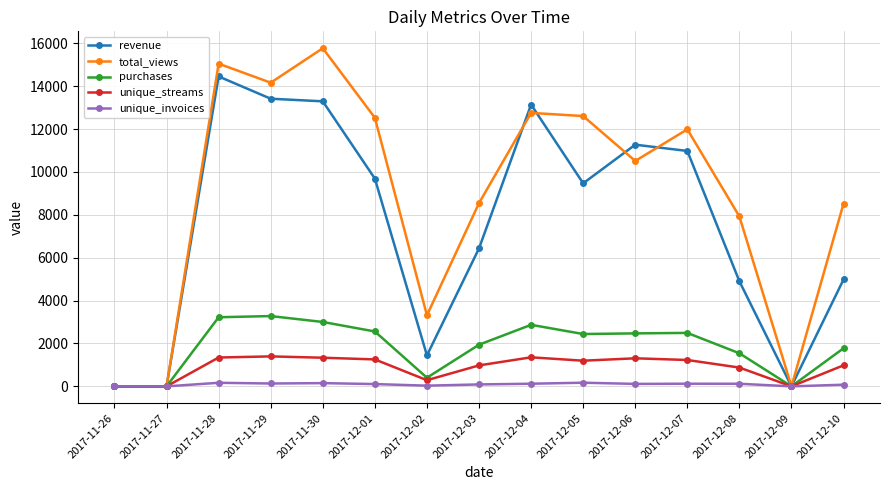

What is the maximum value for purchases?

3277.0